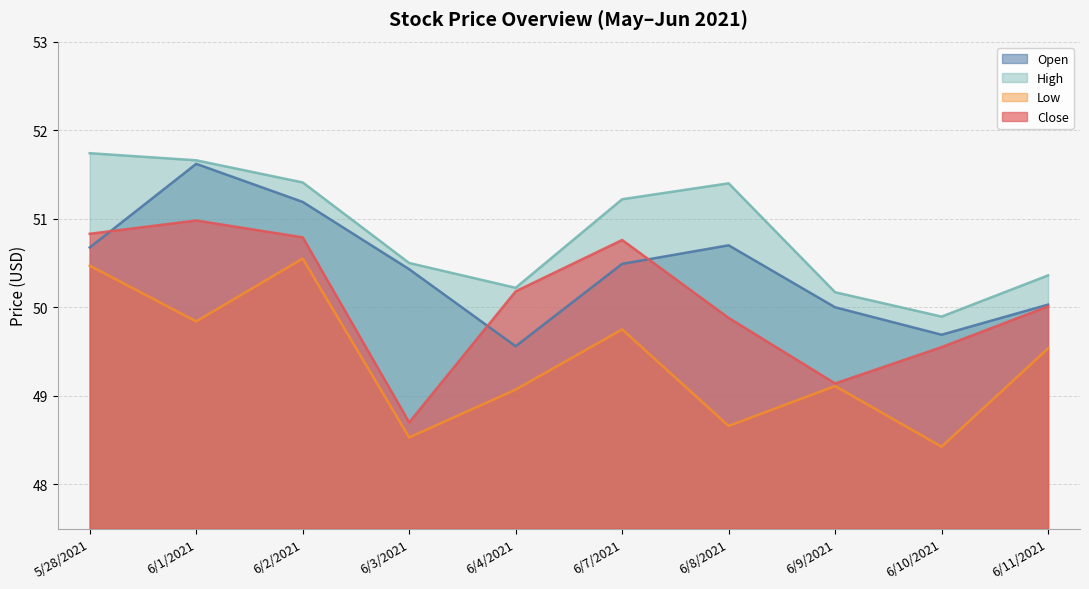

What value does the High series have at 6/11/2021?

50.4